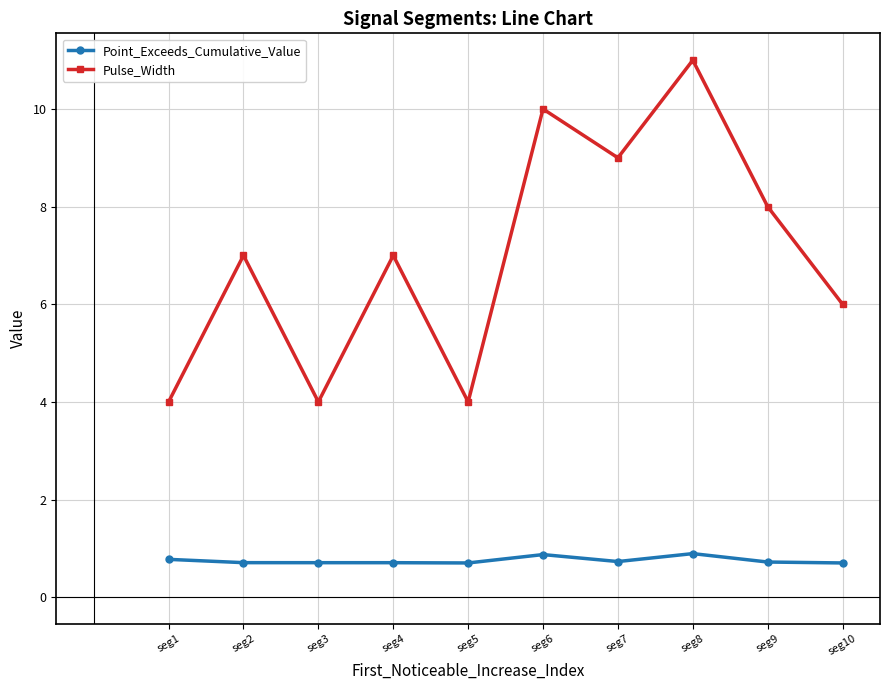

What is the greatest value displayed?

11.0